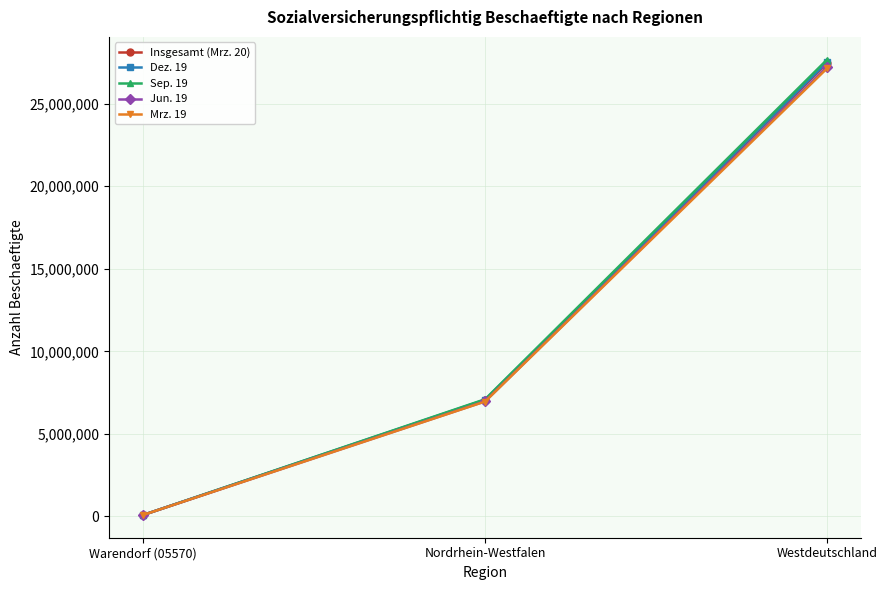

Which series has the largest range (max minus min)?

Sep. 19